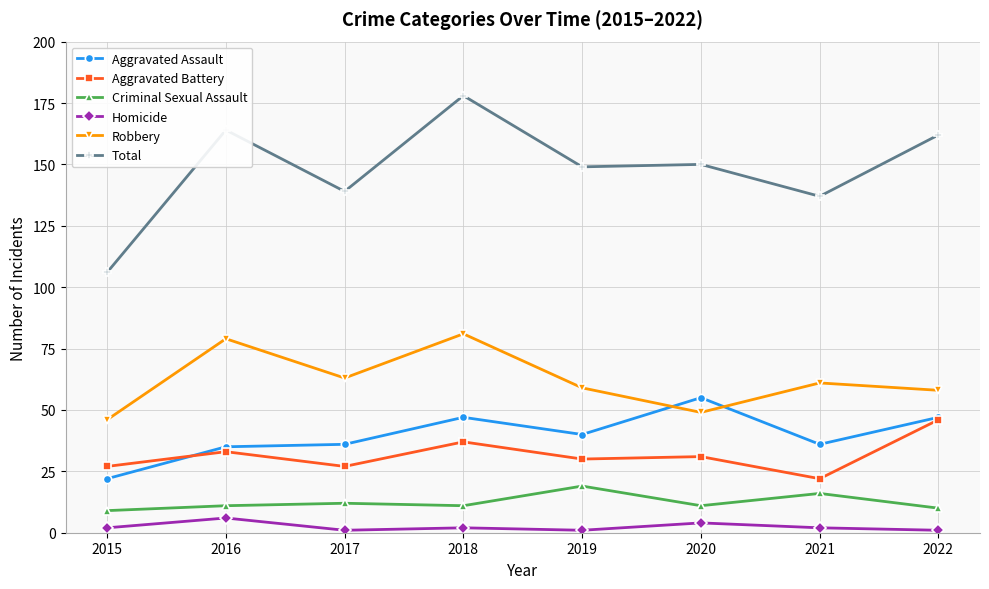

What is the value of the Homicide point at the 6th from the left?

4